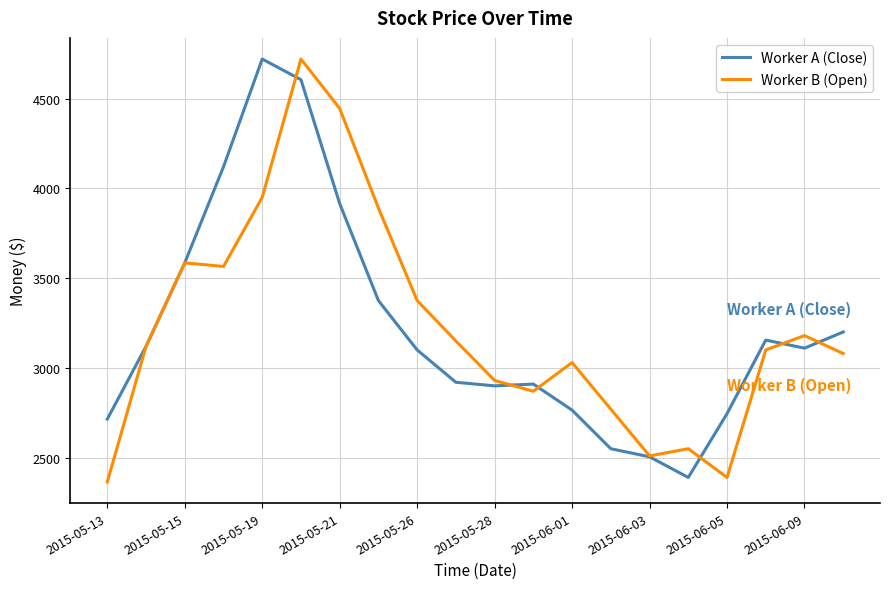

What is the minimum value for Worker A (Close)?

2390